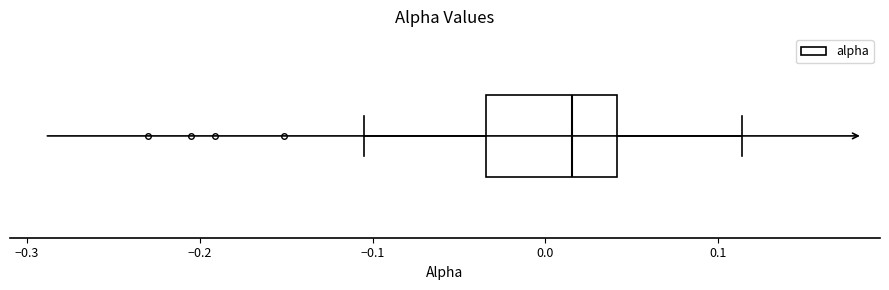

Where is the left edge of the box on the x-axis? The values are not printed on the chart, so give them approximately, as read against the axis.

-0.03